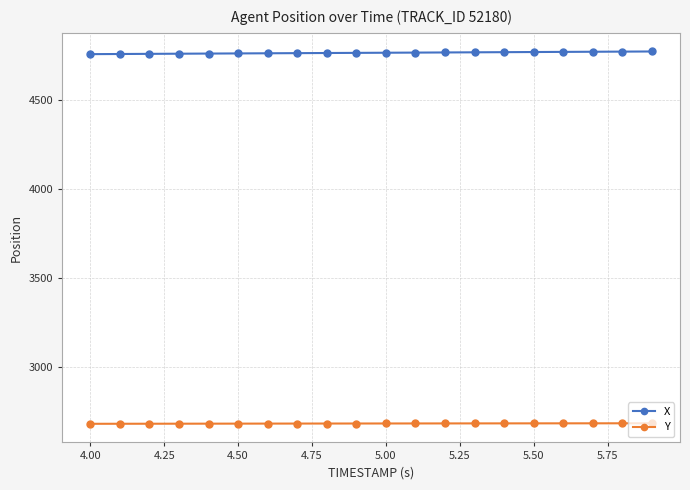

Does the chart display data point markers on the line(s)?

Yes